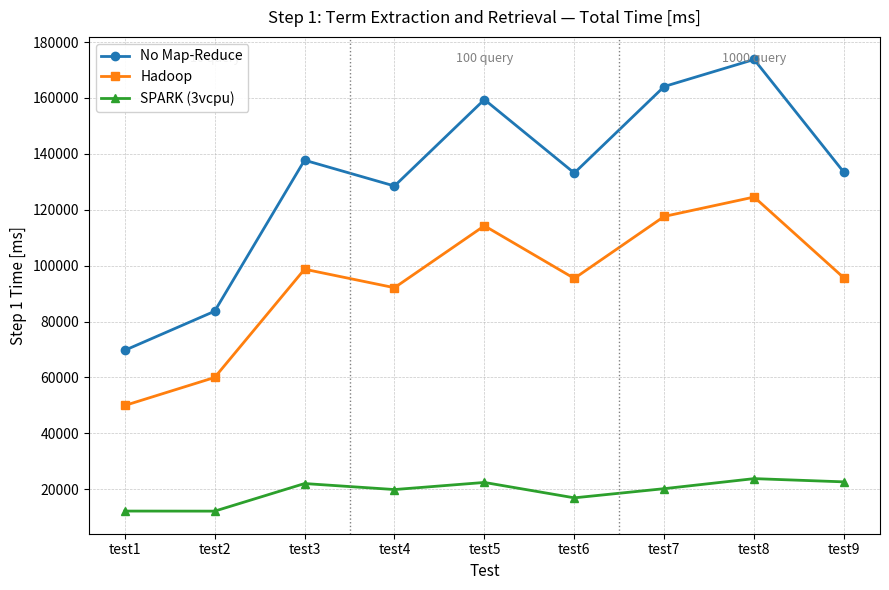

What is the total value across all series at test4?

240476